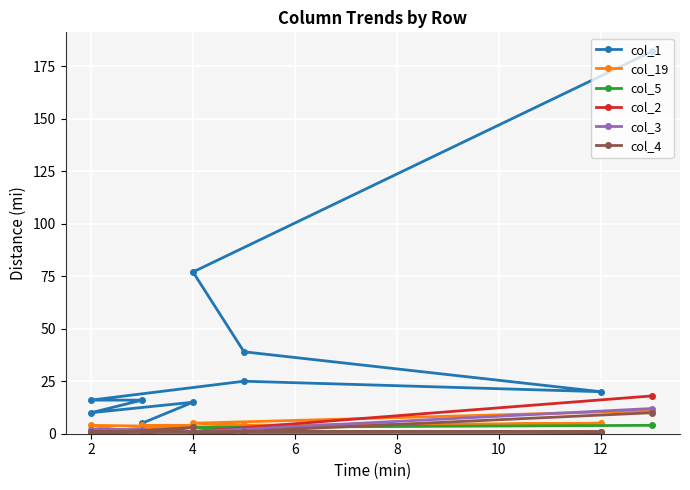

How many values in the col_1 series are below 20?

5